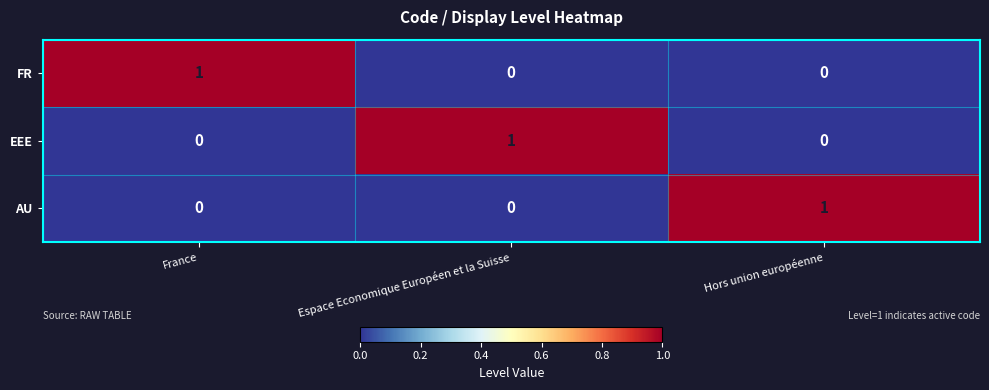

True or false: EEE has a value of 0 at Hors union européenne.

True